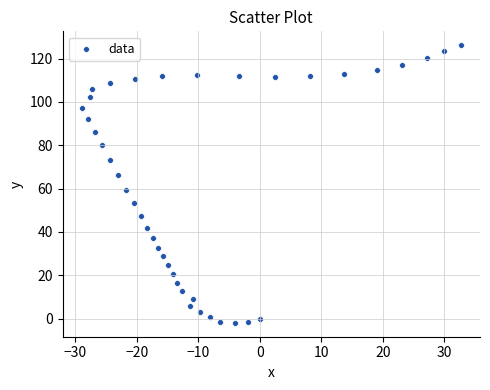

What is the range of X values (max minus min)?

61.7